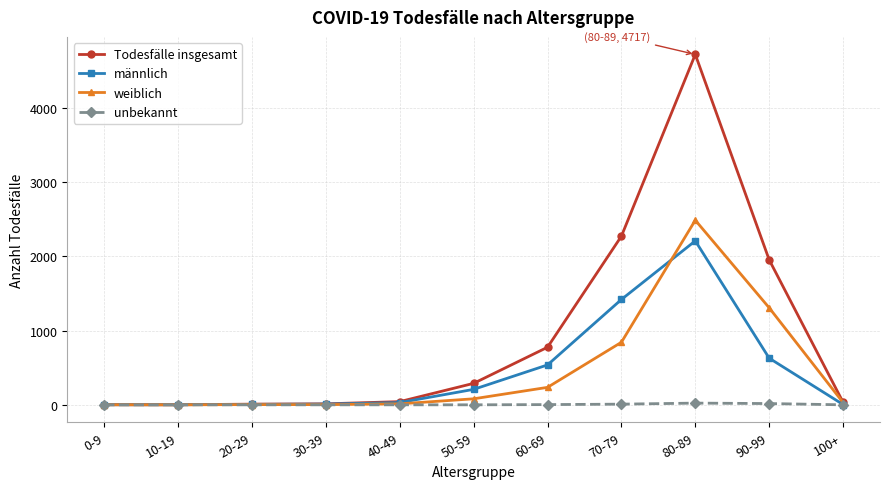

What position from the right is 90-99?

2